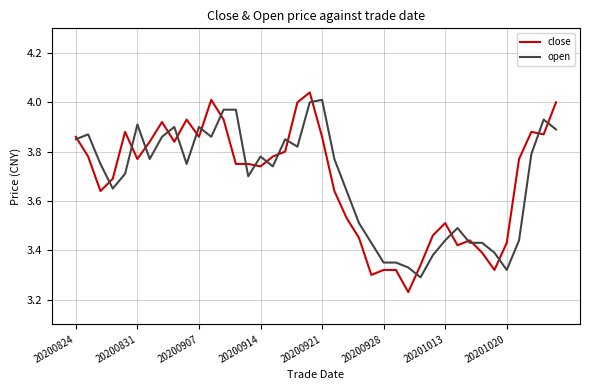

Which series has the widest spread of values?

close